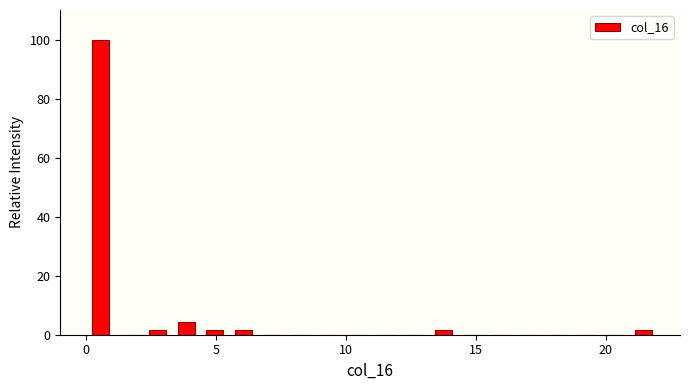

Around what value on the x-axis is the tallest bar? Give the approximate position of its centre, as read against the axis.

0.5